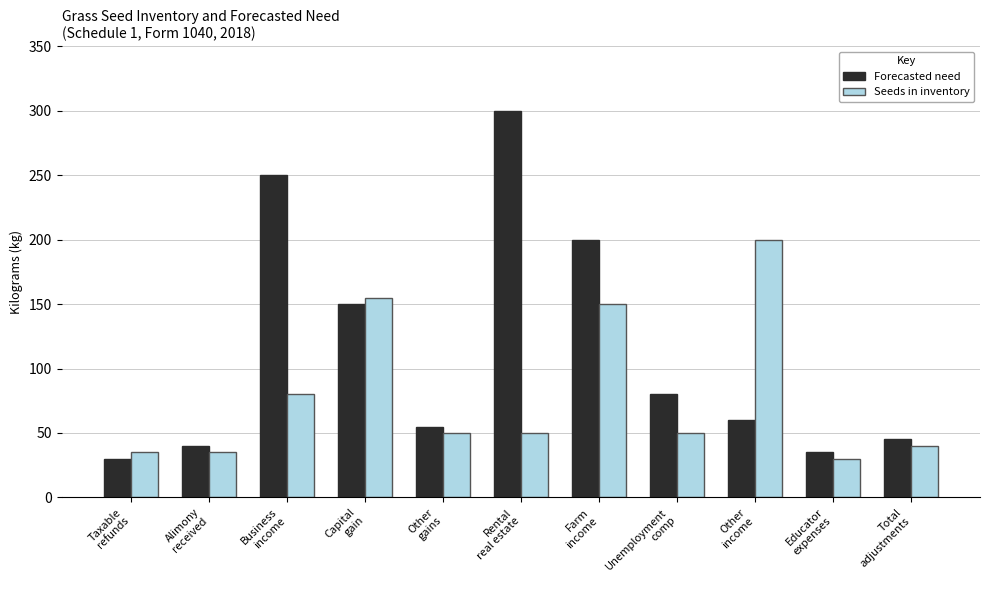

What is the maximum value for Forecasted need?

300